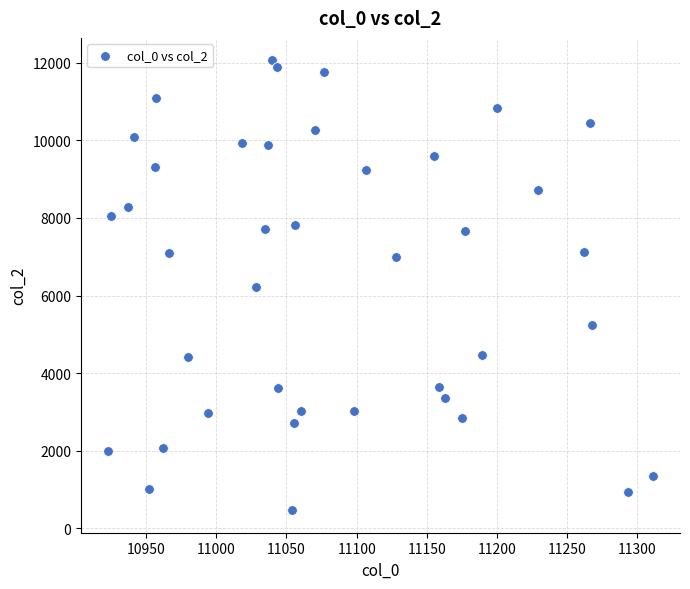

What is the range of X values (max minus min)?

388